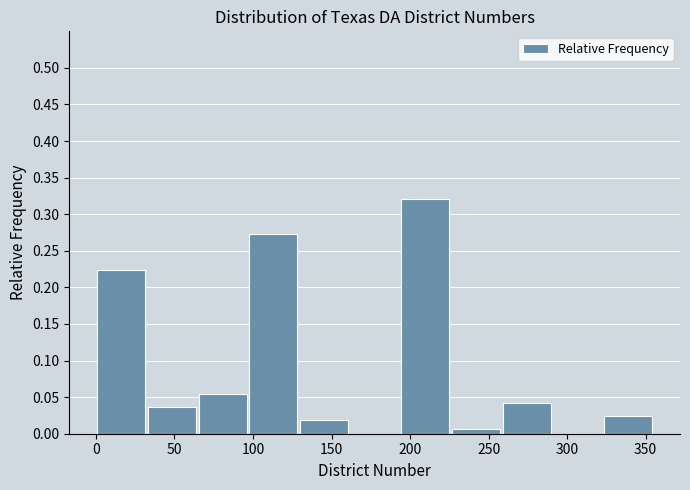

Over which range of the x-axis is the bar tallest?

195 to 225